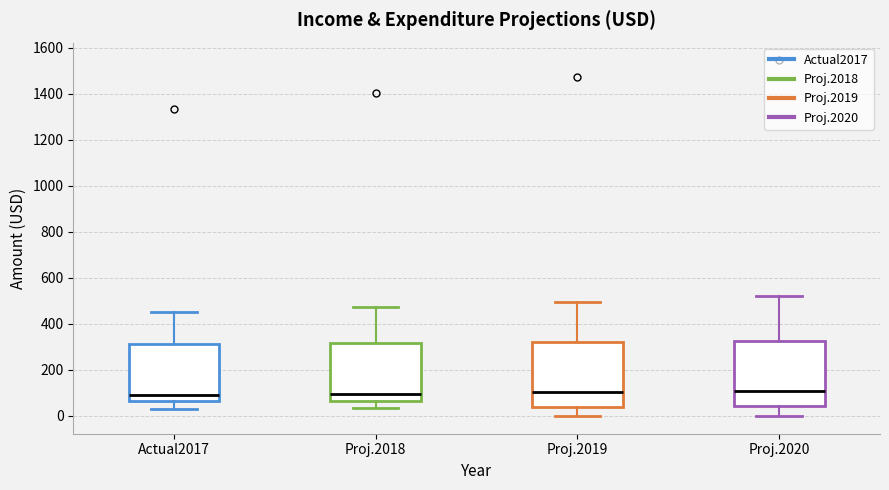

Reading left to right, read every box against the y-axis: the position of its median line, the range the box covers, and the ends of its whiskers. The values are not printed on the chart, so give them approximately, as read against the axis.

Actual2017: median 100, box 60 to 320, whiskers 40 to 460
Proj.2018: median 100, box 60 to 320, whiskers 40 to 480
Proj.2019: median 100, box 40 to 320, whiskers 0 to 500
Proj.2020: median 100, box 40 to 320, whiskers 0 to 520